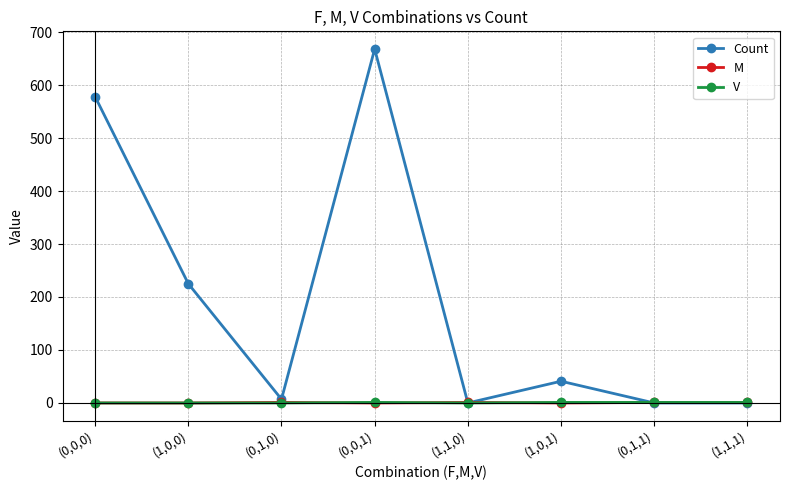

What position from the left is (0,1,1)?

7